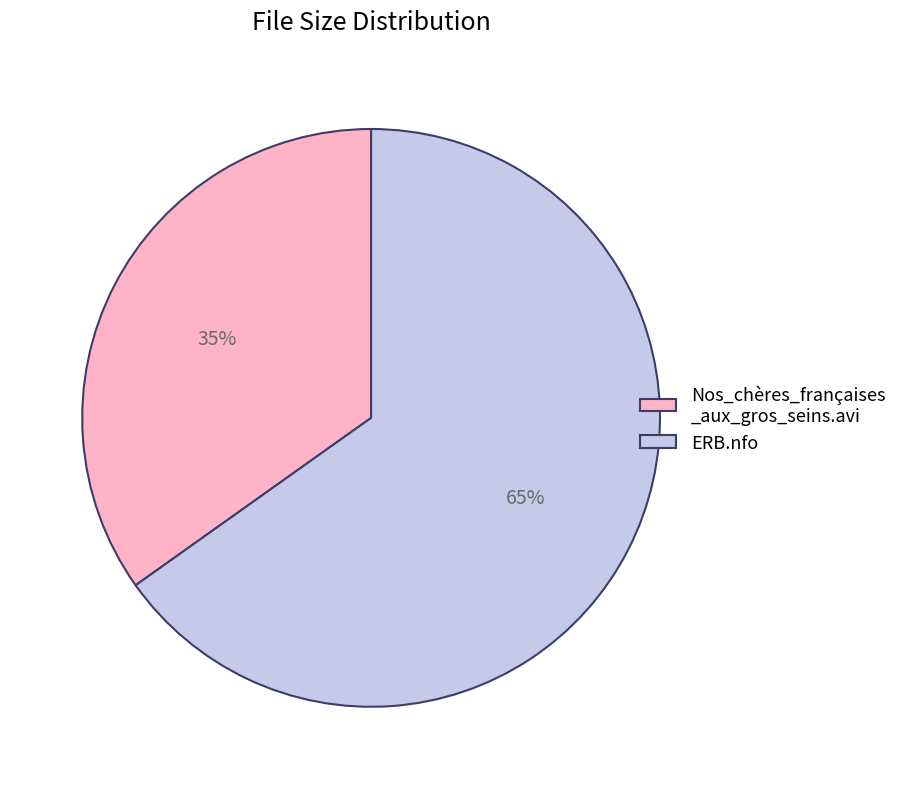

What percentage is the ERB.nfo slice, to the nearest percent?

65%